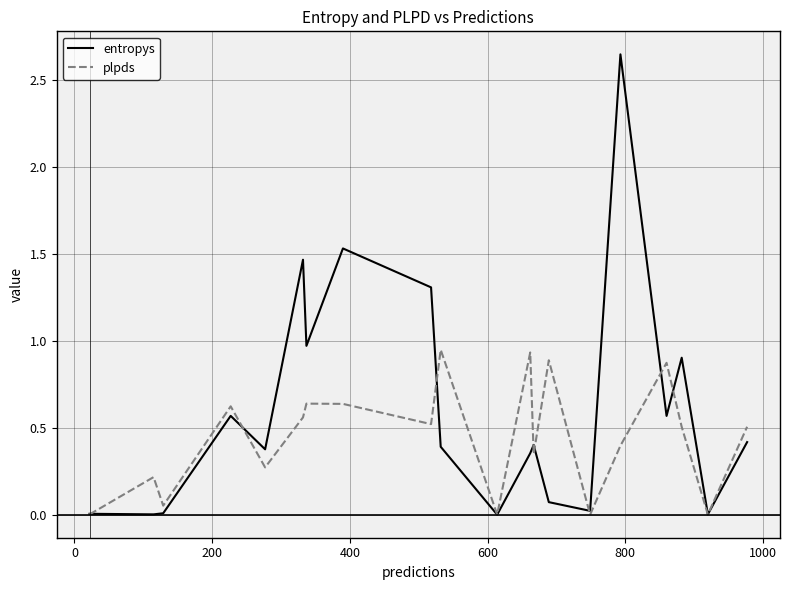

Rank the series by their maximum value, from highest to lowest.

entropys, plpds